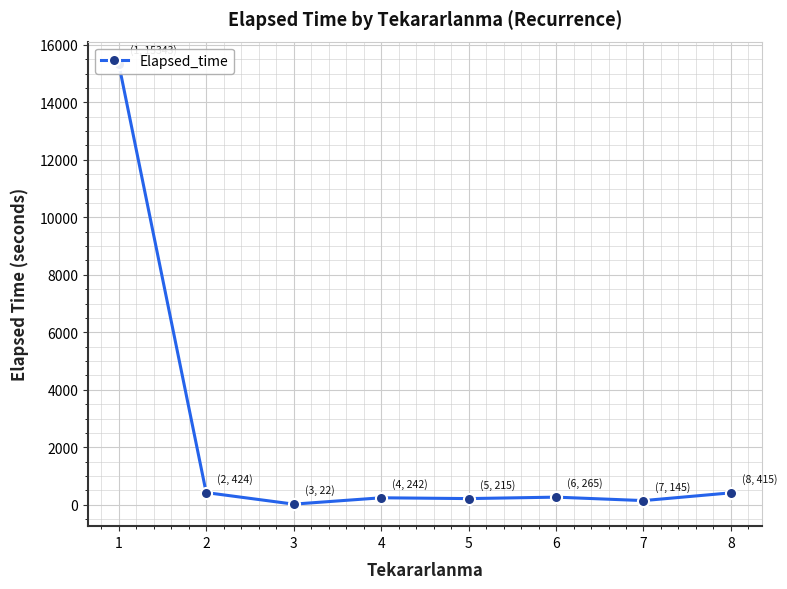

What is the value of the 8th point from the left?

415.0